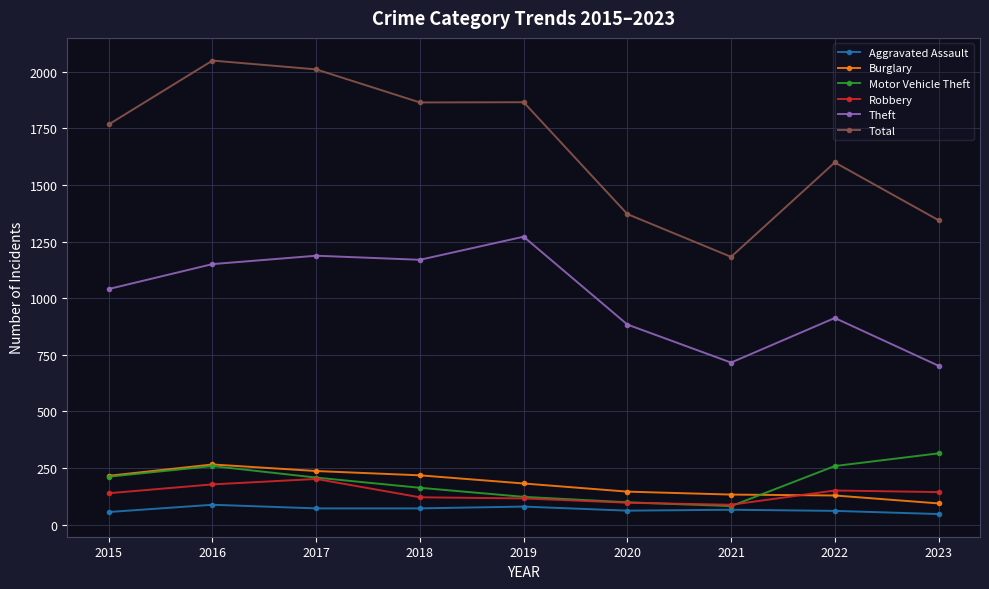

What is the difference between the maximum and minimum values in the Total series?

867